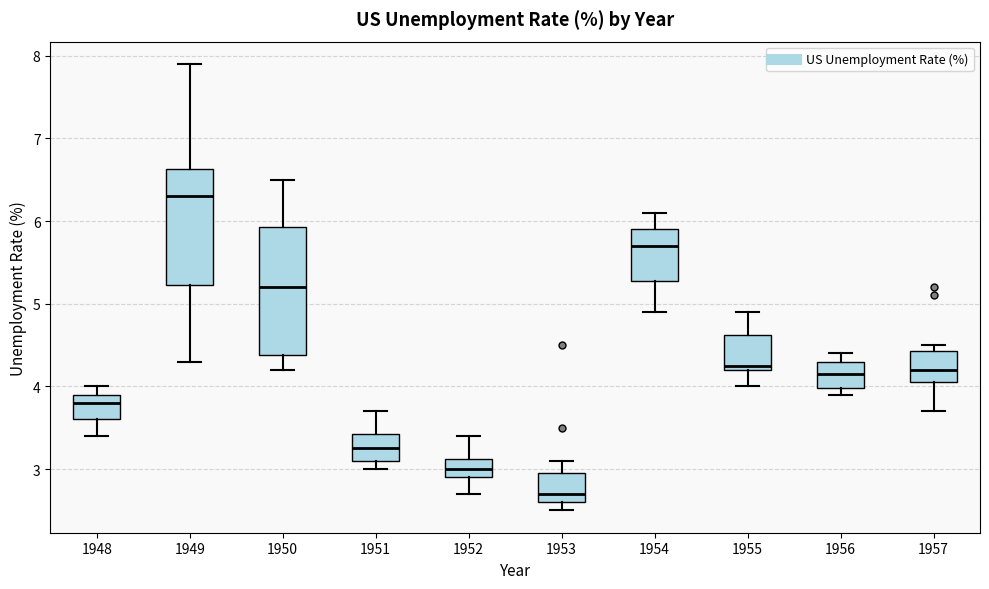

Reading left to right, transcribe this box plot: for each box, give where its median line is, the range the box spans, and where its two whiskers end, as read against the y-axis. The values are not printed on the chart, so give them approximately, as read against the axis.

1948: median 3.8, box 3.6 to 3.9, whiskers 3.4 to 4.0
1949: median 6.3, box 5.2 to 6.6, whiskers 4.3 to 7.9
1950: median 5.2, box 4.4 to 5.9, whiskers 4.2 to 6.5
1951: median 3.3, box 3.1 to 3.4, whiskers 3.0 to 3.7
1952: median 3.0, box 2.9 to 3.1, whiskers 2.7 to 3.4
1953: median 2.7, box 2.6 to 3.0, whiskers 2.5 to 3.1
1954: median 5.7, box 5.3 to 5.9, whiskers 4.9 to 6.1
1955: median 4.3, box 4.2 to 4.6, whiskers 4.0 to 4.9
1956: median 4.2, box 4.0 to 4.3, whiskers 3.9 to 4.4
1957: median 4.2, box 4.1 to 4.4, whiskers 3.7 to 4.5